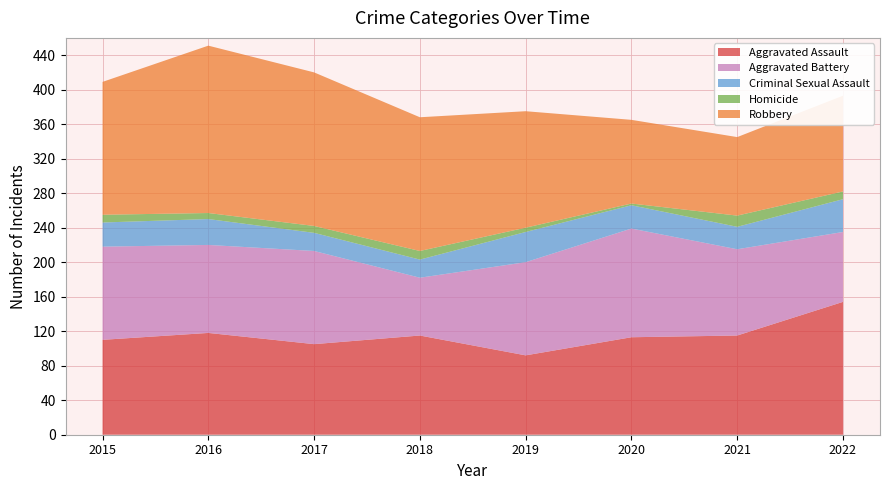

Reading right to left, what are all the values shown in this chart?

Aggravated Assault: 2022=154	2021=115	2020=113	2019=92	2018=115	2017=105	2016=118	2015=110
Aggravated Battery: 2022=81	2021=100	2020=126	2019=108	2018=67	2017=108	2016=102	2015=108
Criminal Sexual Assault: 2022=38	2021=26	2020=27	2019=35	2018=21	2017=21	2016=30	2015=28
Homicide: 2022=9	2021=13	2020=2	2019=5	2018=10	2017=8	2016=7	2015=9
Robbery: 2022=111	2021=91	2020=97	2019=135	2018=155	2017=178	2016=194	2015=154